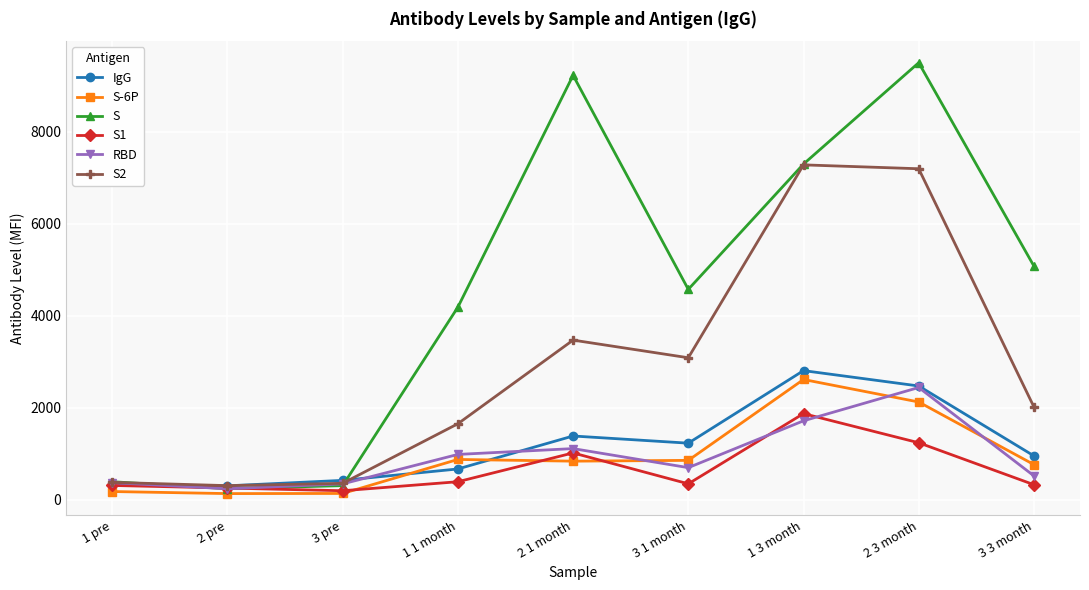

What is the approximate value of S1 at 1 1 month?

389.0